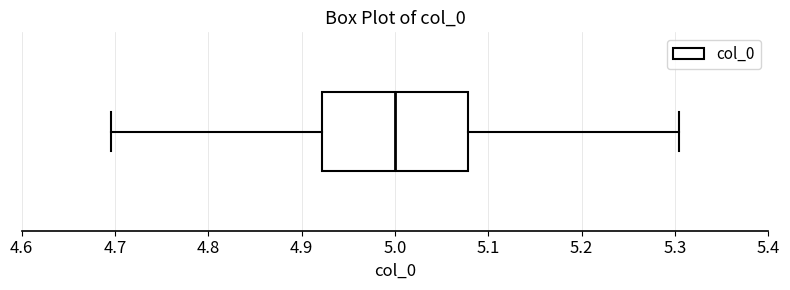

Read this box plot against the x-axis: the position of the median line, the range covered by the box, and the ends of both whiskers. The values are not printed on the chart, so give them approximately, as read against the axis.

median 5.00, box 4.92 to 5.08, whiskers 4.70 to 5.30